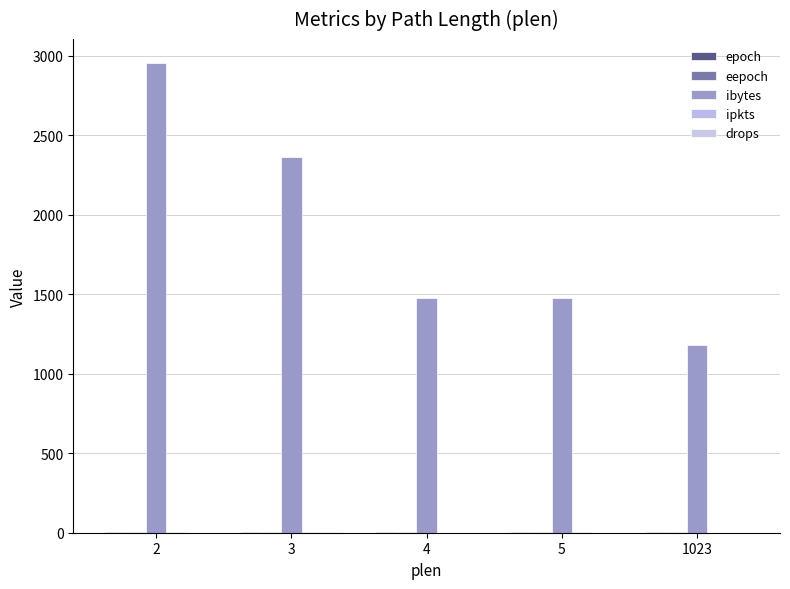

Are the bars horizontal?

No